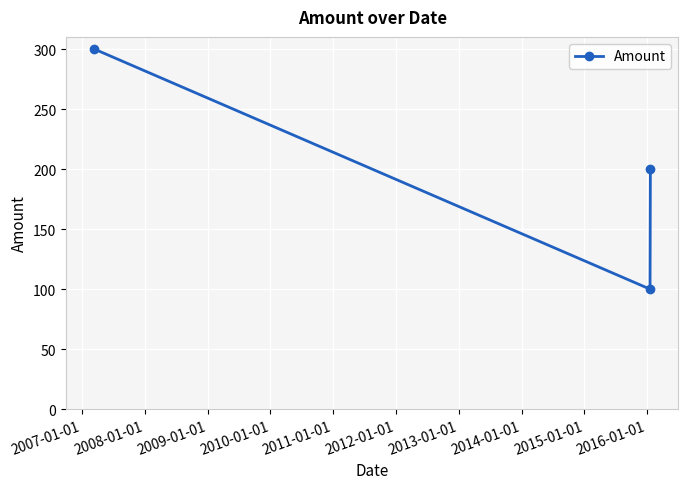

What is the average value?

200.1